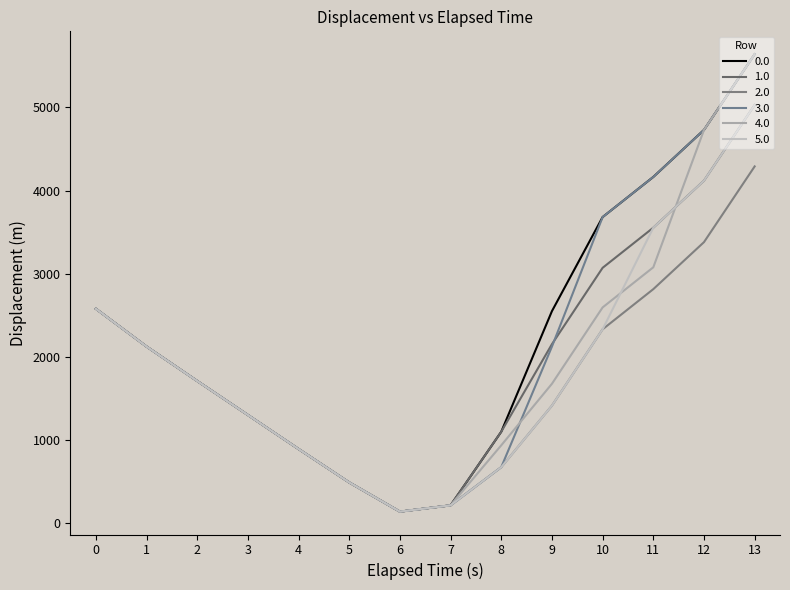

Does the chart display data point markers on the line(s)?

No